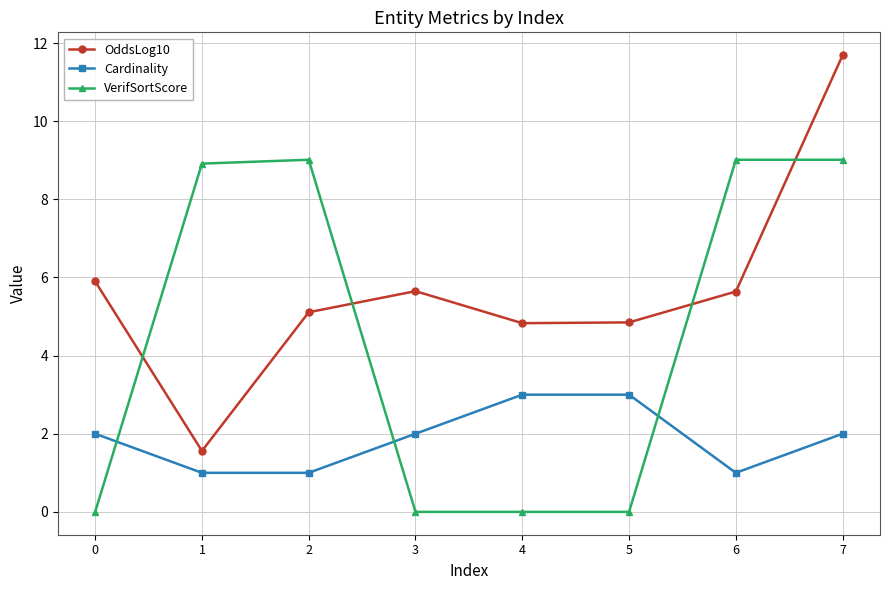

What is the average value of the Cardinality series?

1.9